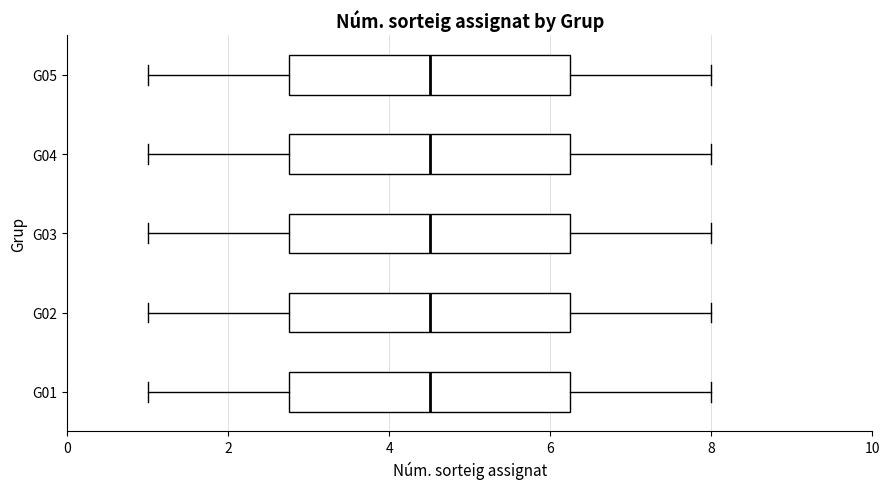

Reading bottom to top, read every box against the x-axis: the position of its median line, the range the box covers, and the ends of its whiskers. The values are not printed on the chart, so give them approximately, as read against the axis.

G01: median 4.6, box 2.8 to 6.2, whiskers 1.0 to 8.0
G02: median 4.6, box 2.8 to 6.2, whiskers 1.0 to 8.0
G03: median 4.6, box 2.8 to 6.2, whiskers 1.0 to 8.0
G04: median 4.6, box 2.8 to 6.2, whiskers 1.0 to 8.0
G05: median 4.6, box 2.8 to 6.2, whiskers 1.0 to 8.0